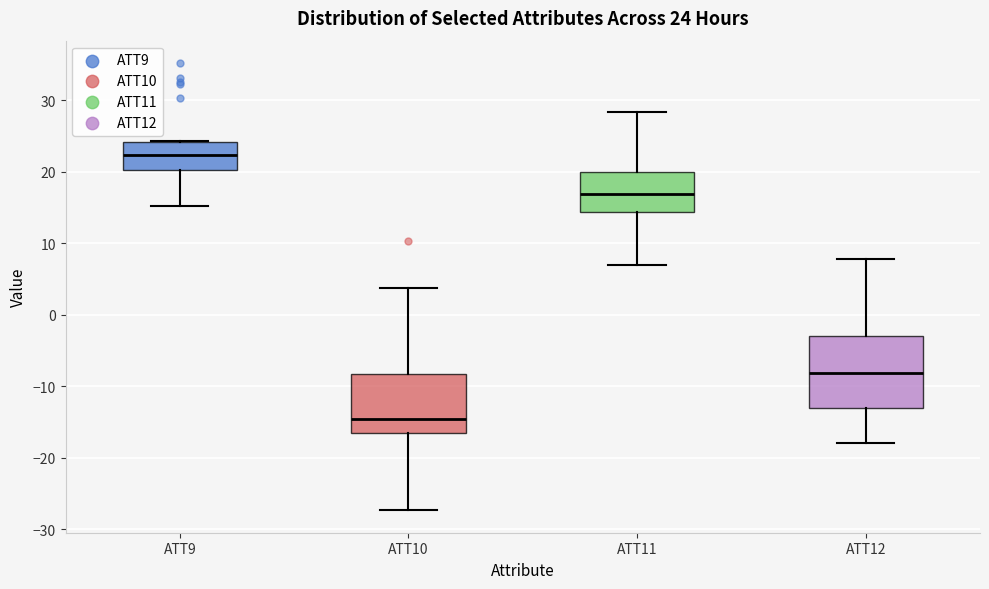

Which box is the tallest, from its lower edge to its upper edge?

ATT12